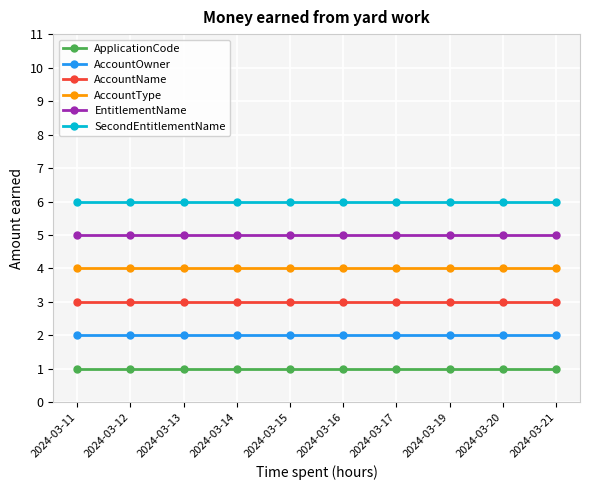

What is the total value across all series at 2024-03-14?

21